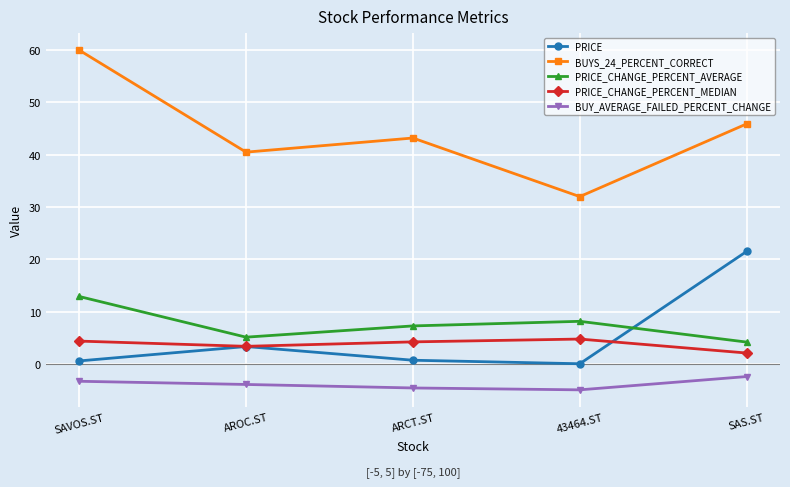

Count the number of data series in this chart.

5